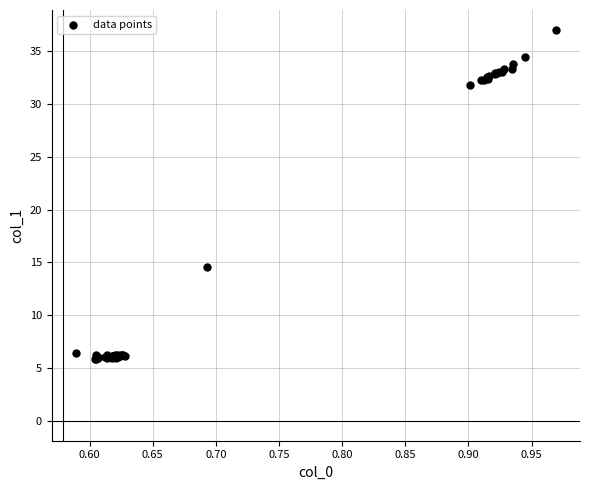

What Y value in the scatter plot is closest to 21?

14.6